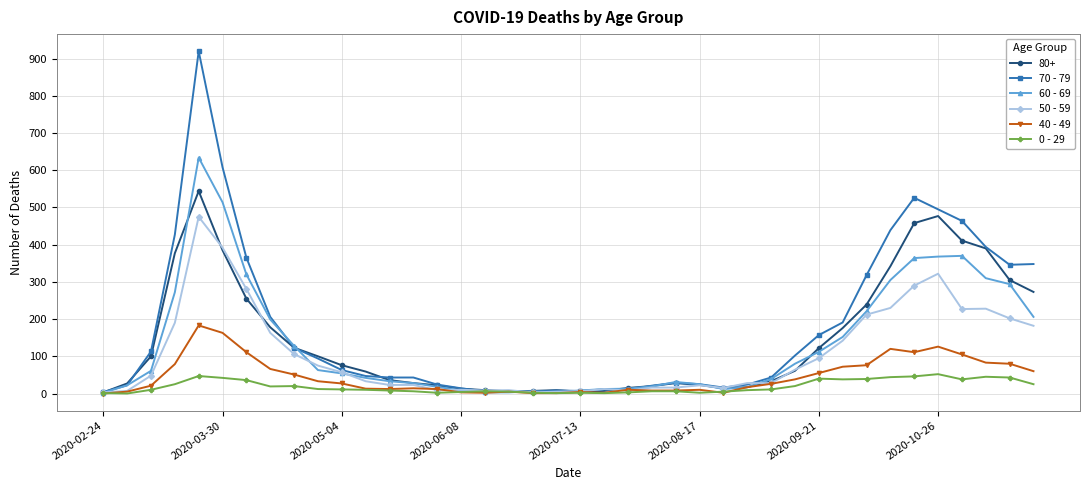

True or false: 50 - 59 has more than 0 interior local peaks.

True